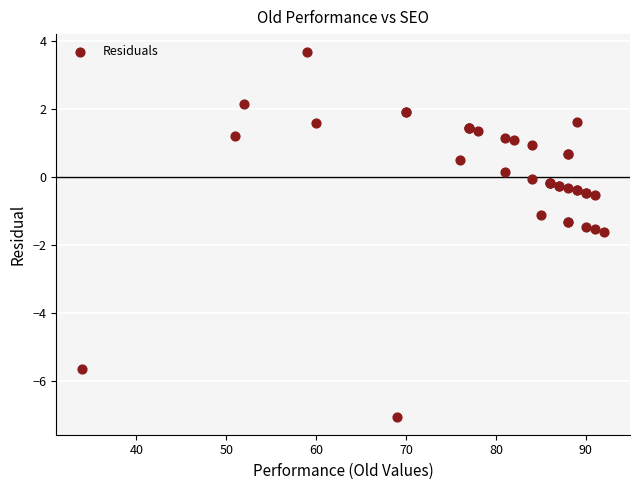

What Y value in the scatter plot is closest to -1?

-1.1